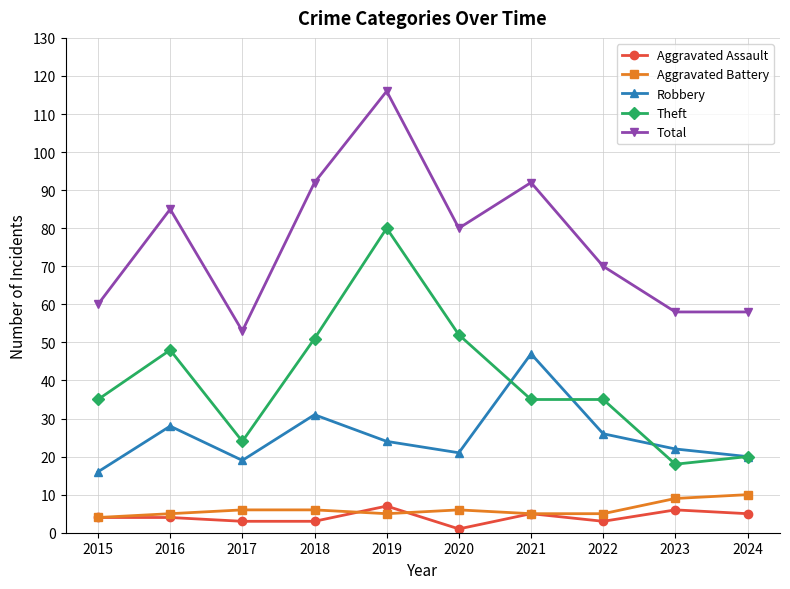

Which series ends up on top after the final intersection of Aggravated Battery and Aggravated Assault?

Aggravated Battery